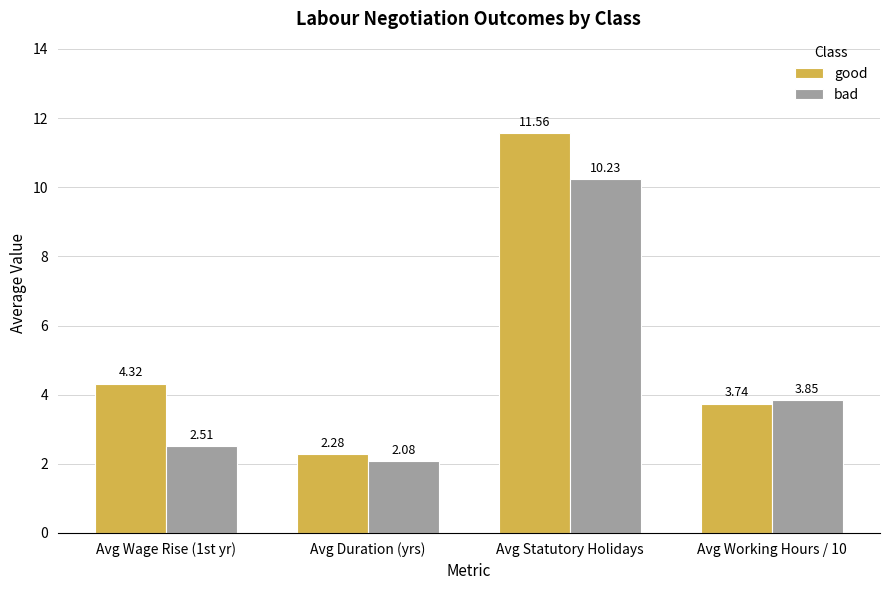

What is the difference between the highest and lowest values at Avg Working Hours / 10?

0.1